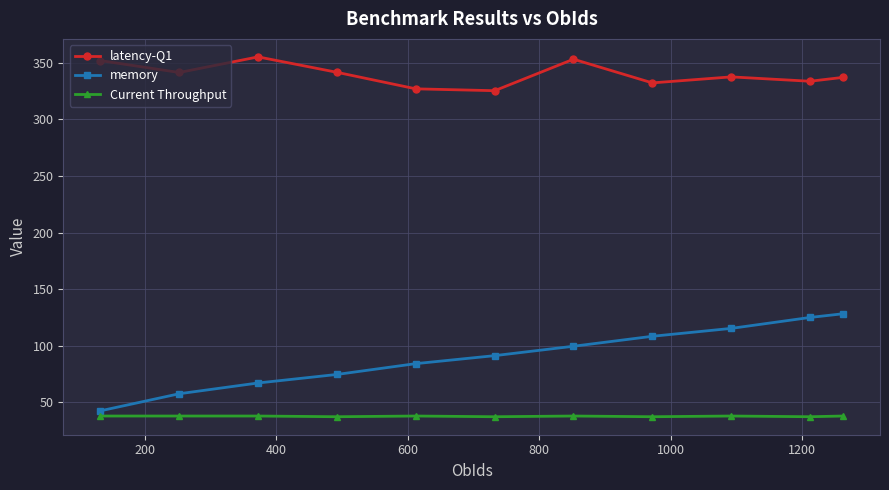

True or false: latency-Q1 and memory cross at least once.

False